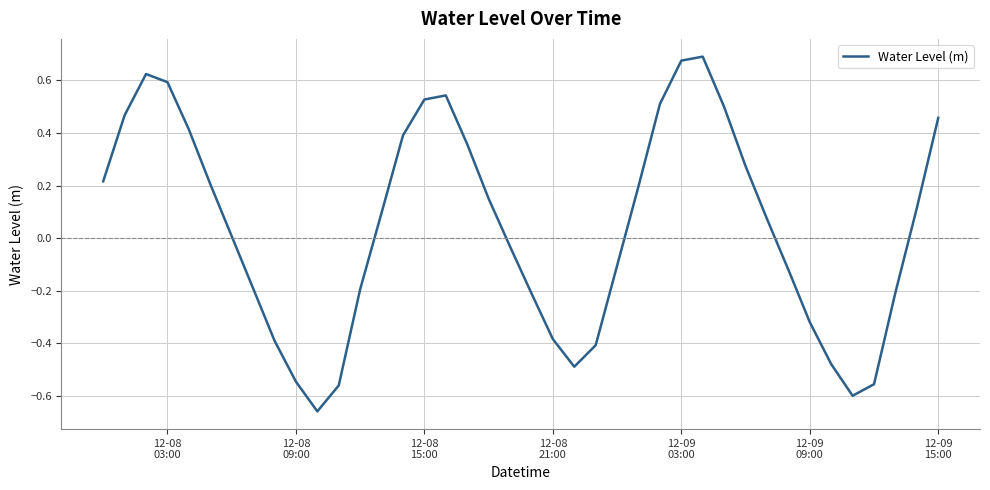

What is the difference between the maximum and minimum values?

1.4